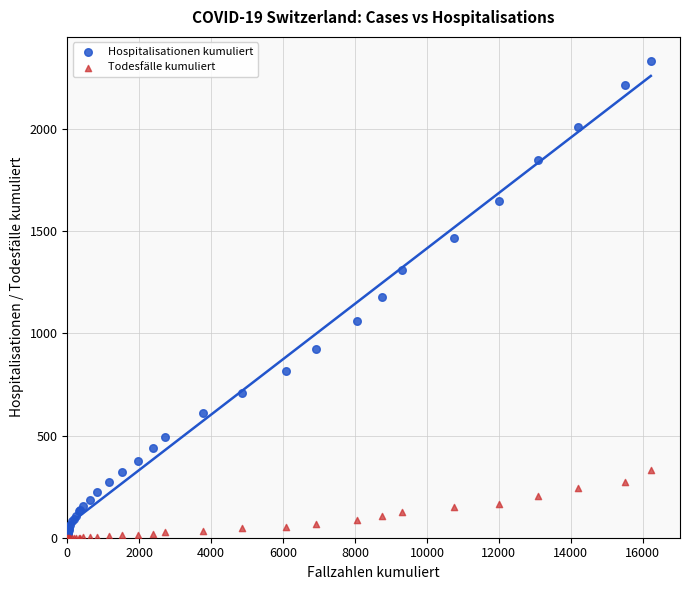

Which series reaches the maximum Y coordinate?

Hospitalisationen kumuliert